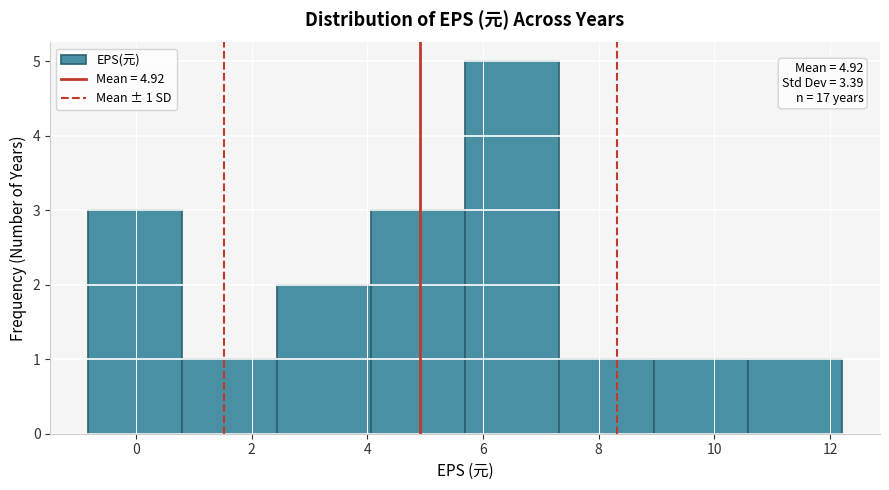

Over which range of the x-axis is the bar tallest?

5.6 to 7.4